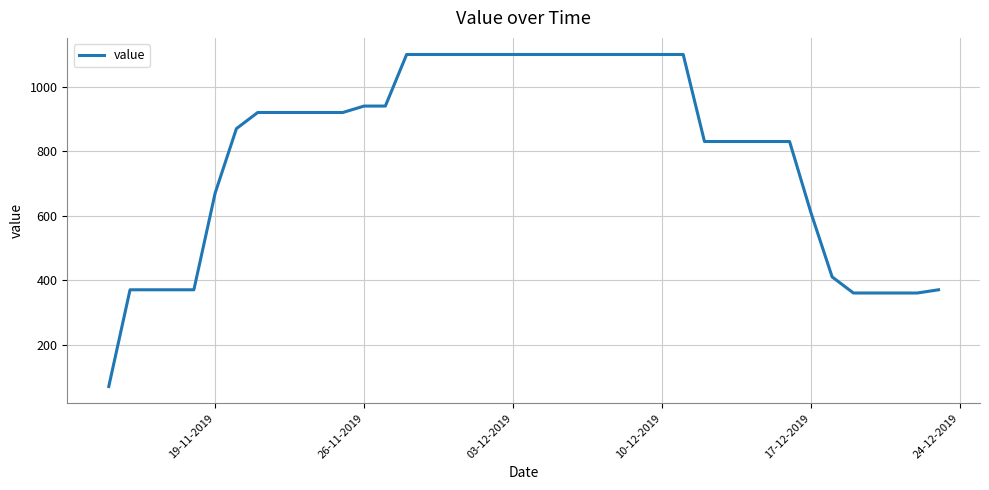

What is the difference between the maximum and minimum values?

1030